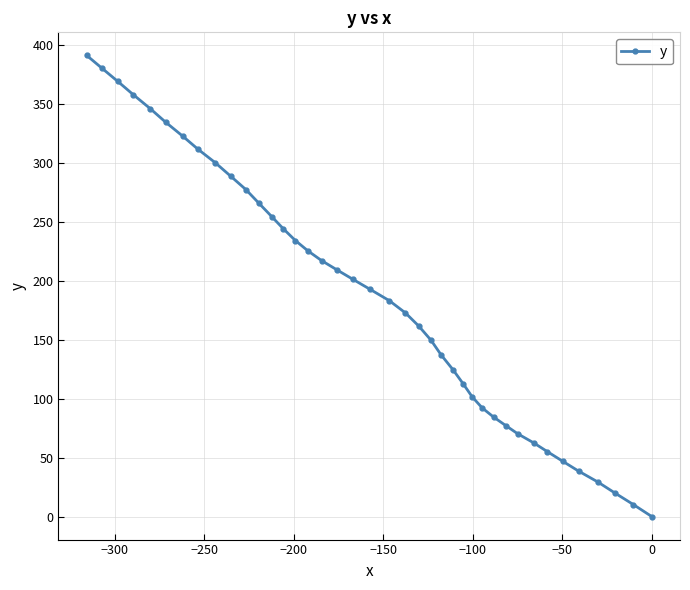

What is the difference between the maximum and minimum values?

391.6